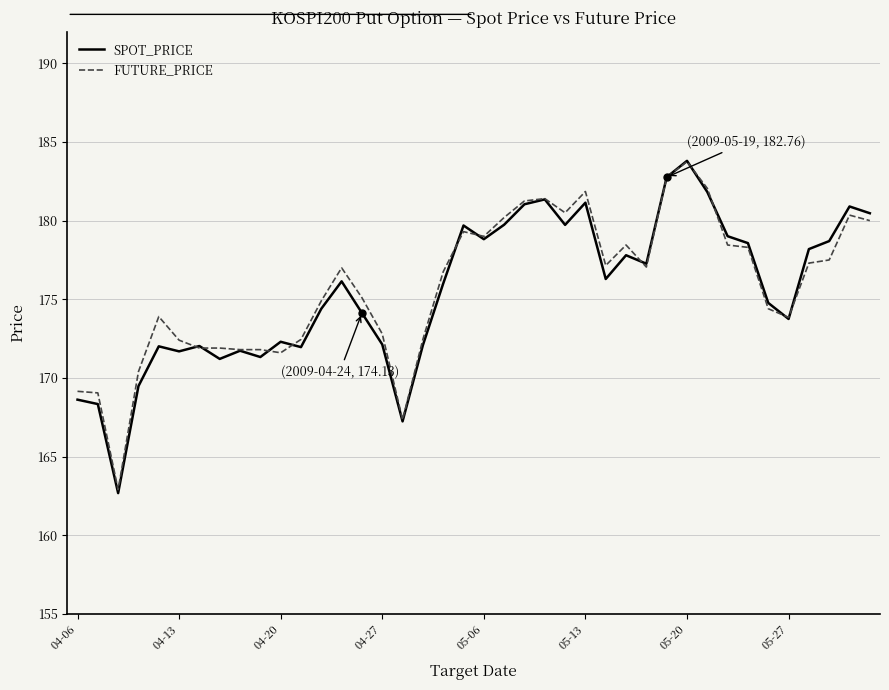

What is the difference between the maximum and minimum values in the SPOT_PRICE series?

21.1